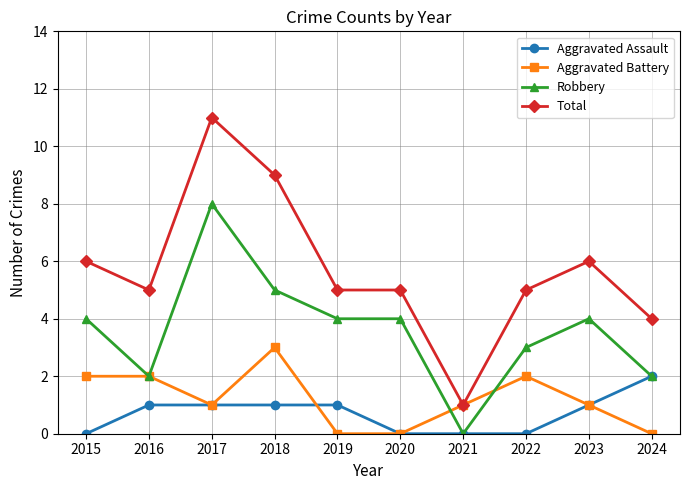

Count the number of categories in the chart.

10